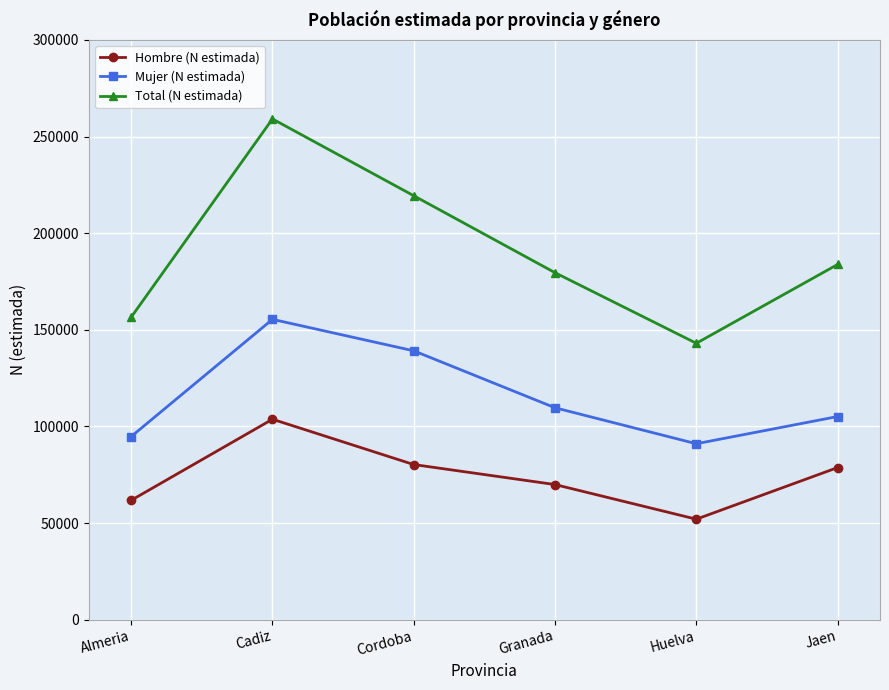

Which series has the largest total across all categories?

Total (N estimada)